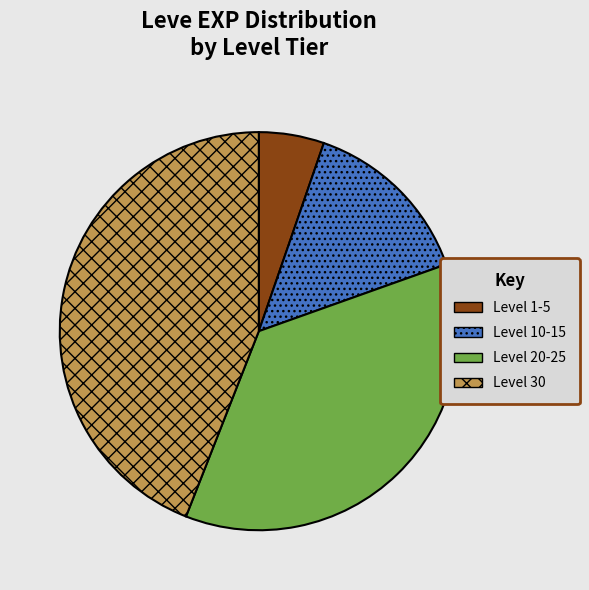

How many slices are in this pie chart?

4